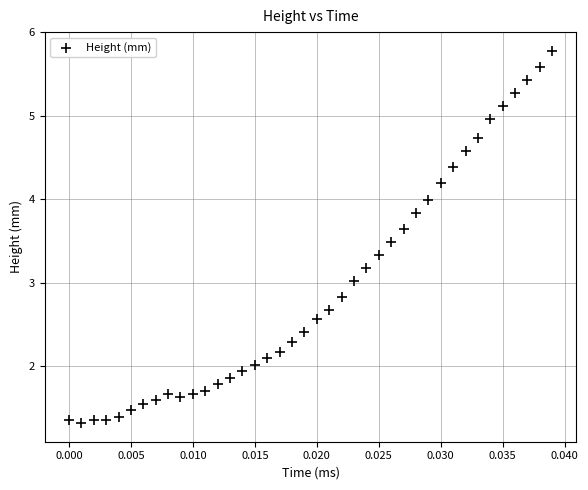

What is the range of Y values (max minus min)?

4.5